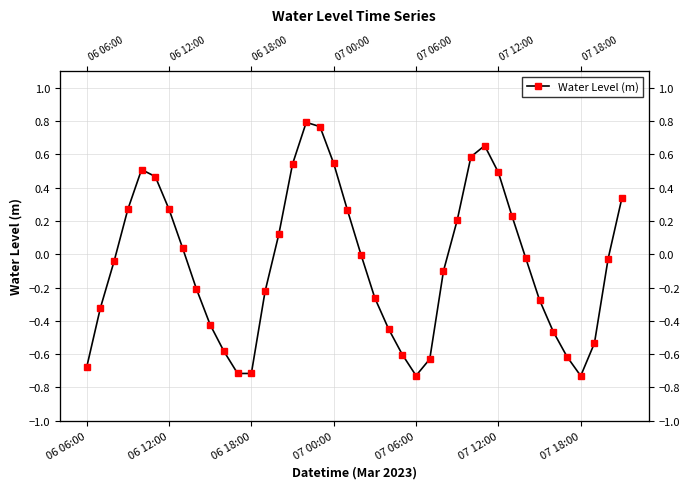

List the labels in order of value, largest first.

16, 17, 29, 28, 18, 15, 07 06:00, 30, 07 12:00, 39, 07 18:00, 07 00:00, 19, 31, 27, 14, 7, 20, 32, 38, 06 18:00, 26, 8, 13, 21, 33, 06 12:00, 9, 22, 34, 37, 10, 23, 35, 25, 06 06:00, 12, 11, 24, 36